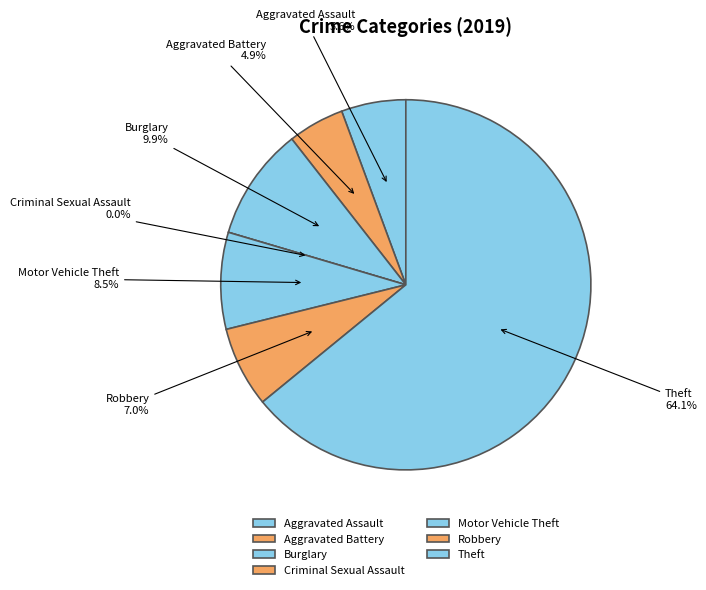

Is it true that Criminal Sexual Assault is 0% of the pie?

True